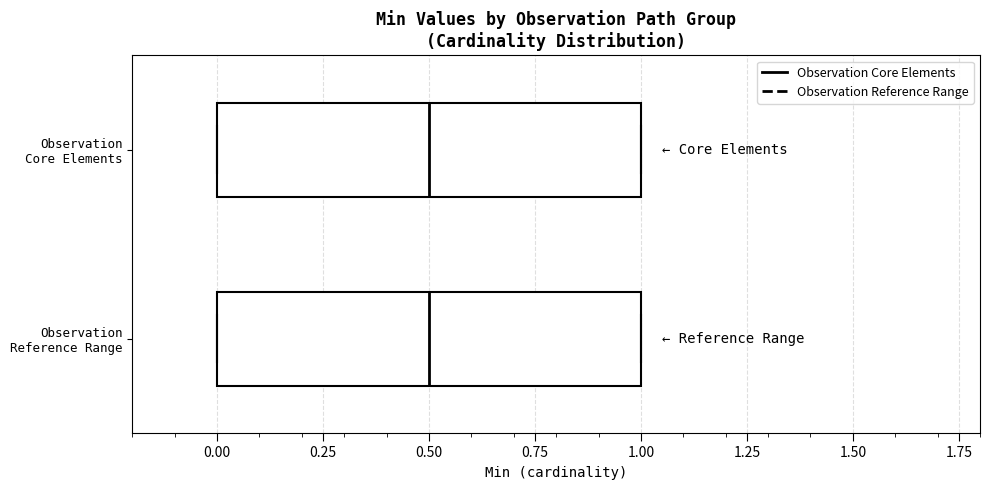

Where does the median line of the box for Observation Core Elements sit on the x-axis? The values are not printed on the chart, so give them approximately, as read against the axis.

0.5